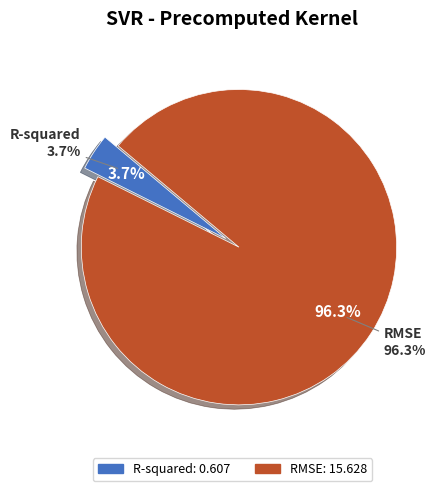

To the nearest percent, what is the average slice percentage?

50%